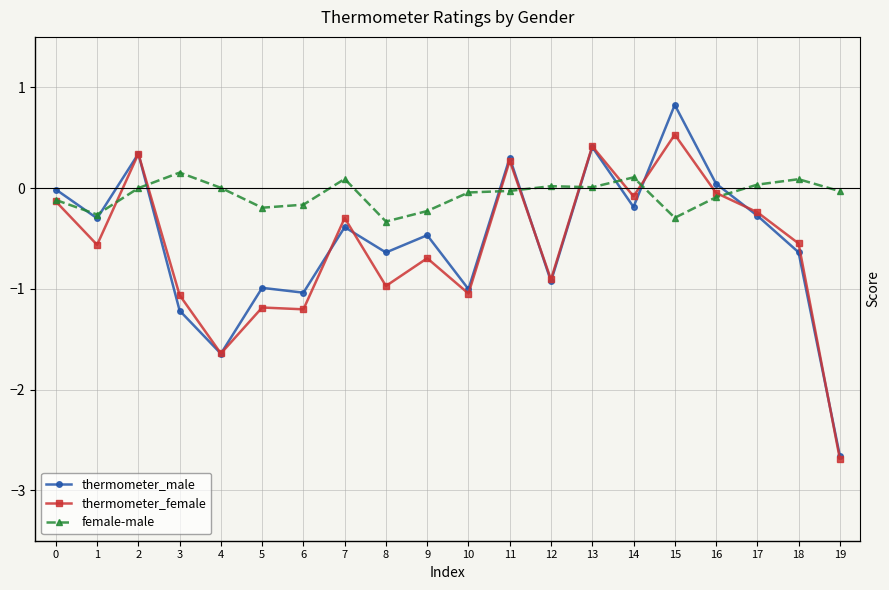

What is the minimum value shown in the chart?

-2.7